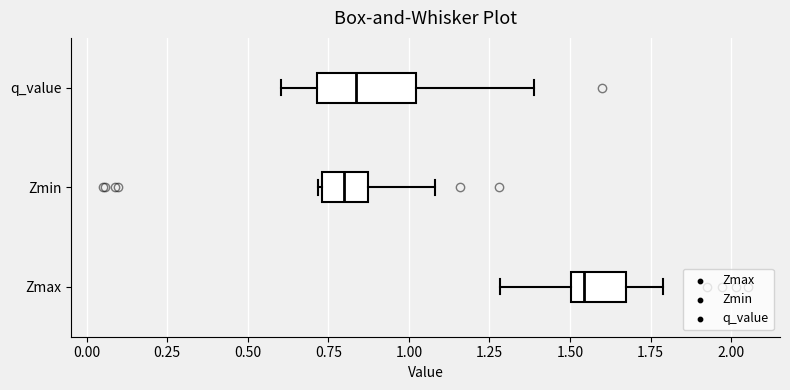

Reading bottom to top, transcribe this box plot: for each box, give where its median line is, the range the box spans, and where its two whiskers end, as read against the x-axis. The values are not printed on the chart, so give them approximately, as read against the axis.

Zmax: median 1.55, box 1.50 to 1.65, whiskers 1.30 to 1.80
Zmin: median 0.80, box 0.75 to 0.85, whiskers 0.70 to 1.10
q_value: median 0.85, box 0.70 to 1.00, whiskers 0.60 to 1.40